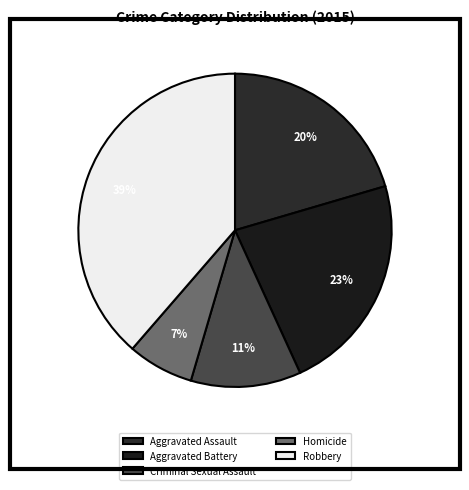

To the nearest percent, what is the average slice percentage?

20%